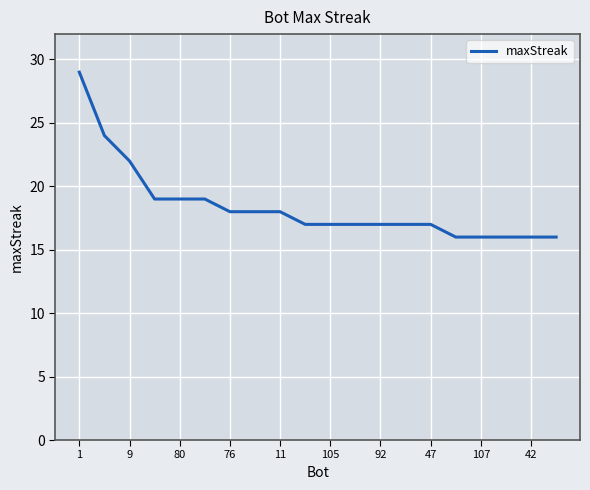

What is the maximum value shown in the chart?

29